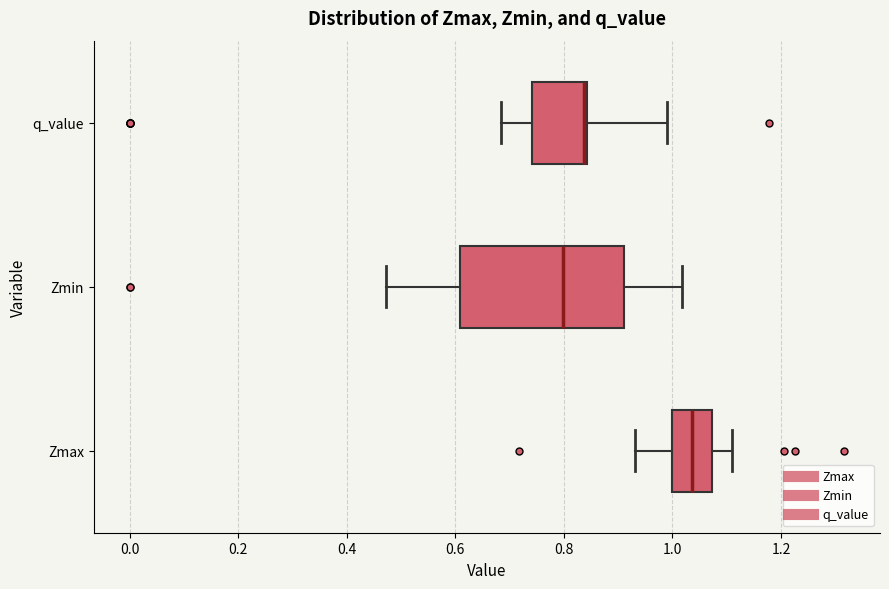

Which box is the widest, from its left edge to its right edge?

Zmin